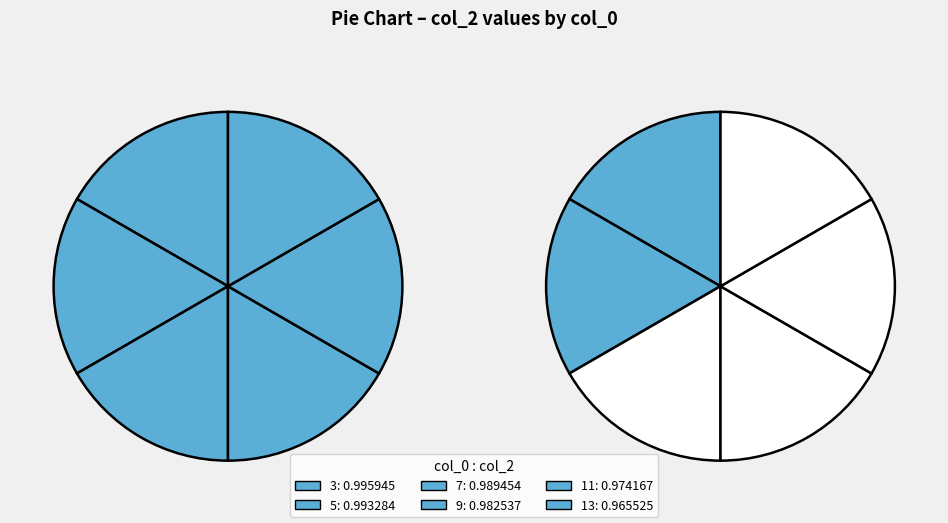

To the nearest percent, what is the difference between the largest and smallest slice percentages?

1%